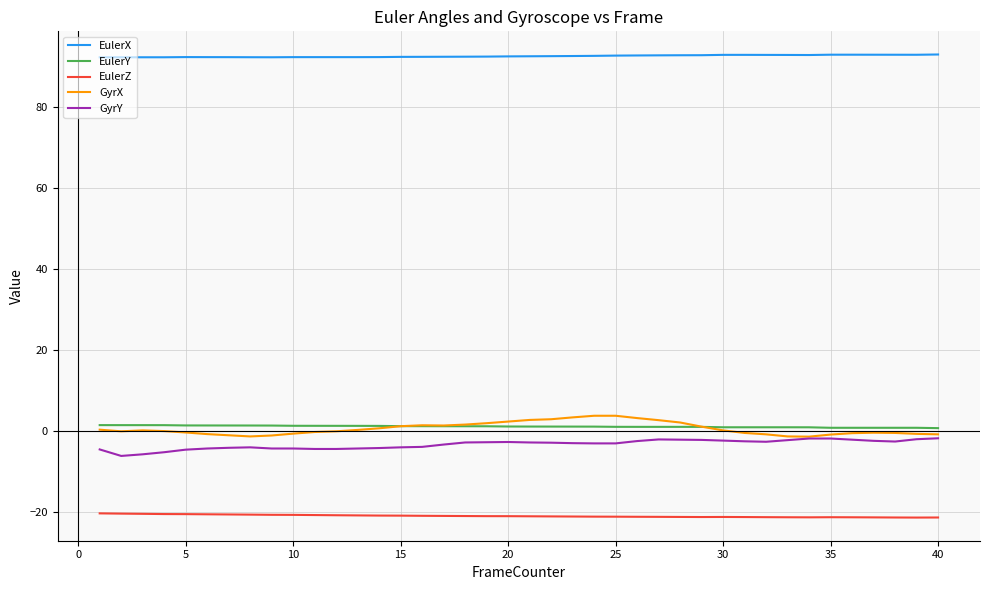

List the series in order of their peak value, lowest first.

EulerZ, GyrY, EulerY, GyrX, EulerX